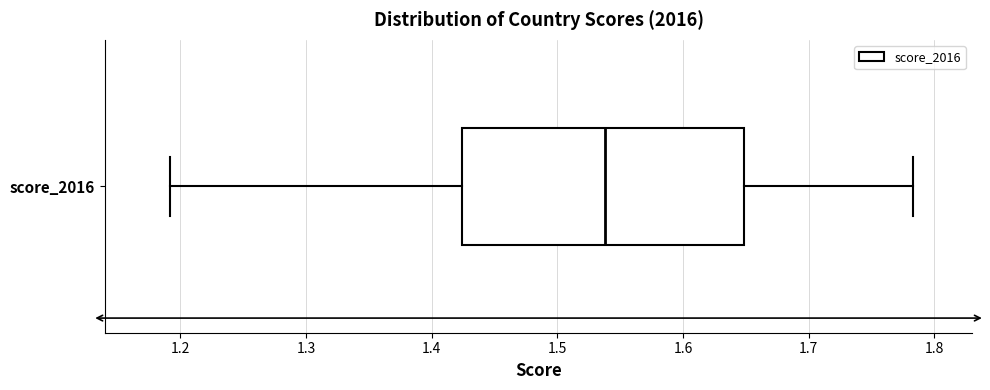

Transcribe this box plot: give where the median line is, the range the box spans, and where the two whiskers end, as read against the x-axis. The values are not printed on the chart, so give them approximately, as read against the axis.

median 1.54, box 1.42 to 1.65, whiskers 1.19 to 1.78